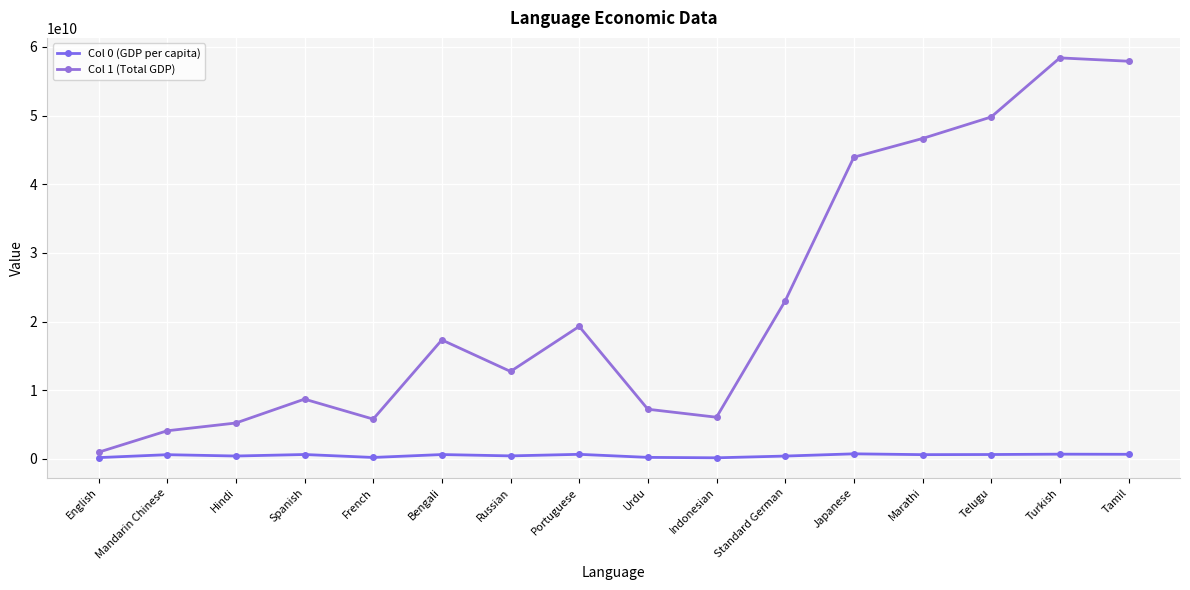

Rank the series at Standard German from lowest to highest value.

Col 0 (GDP per capita), Col 1 (Total GDP)